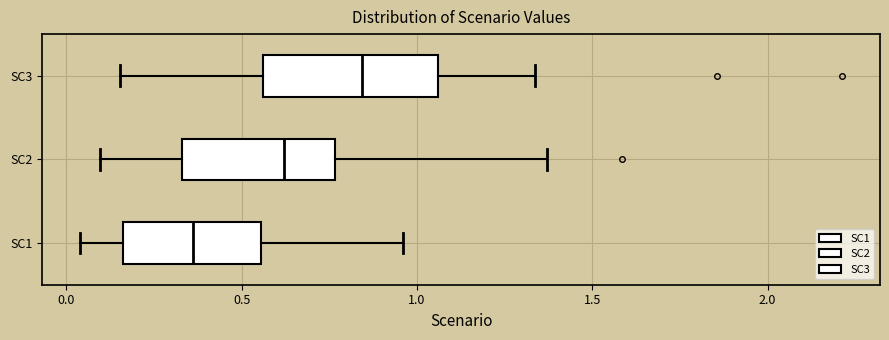

Reading bottom to top, transcribe this box plot: for each box, give where its median line is, the range the box spans, and where its two whiskers end, as read against the x-axis. The values are not printed on the chart, so give them approximately, as read against the axis.

SC1: median 0.35, box 0.15 to 0.55, whiskers 0.05 to 0.95
SC2: median 0.60, box 0.35 to 0.75, whiskers 0.10 to 1.35
SC3: median 0.85, box 0.55 to 1.05, whiskers 0.15 to 1.35